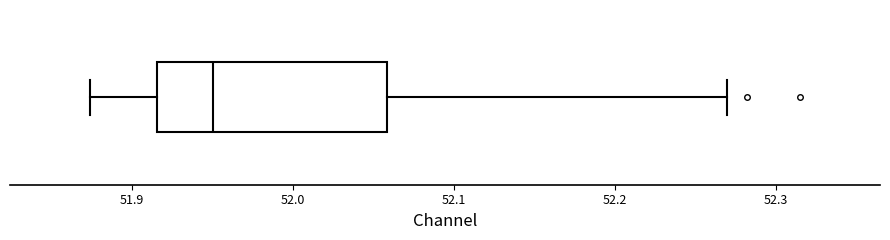

Read this box plot against the x-axis: the position of the median line, the range covered by the box, and the ends of both whiskers. The values are not printed on the chart, so give them approximately, as read against the axis.

median 51.95, box 51.92 to 52.06, whiskers 51.87 to 52.27